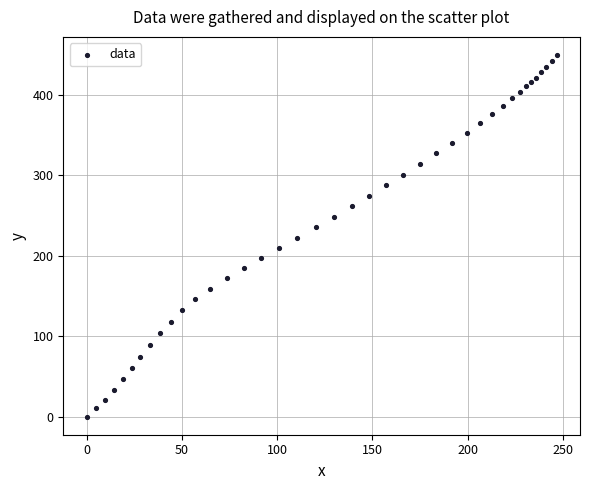

What is the range of Y values (max minus min)?

449.3